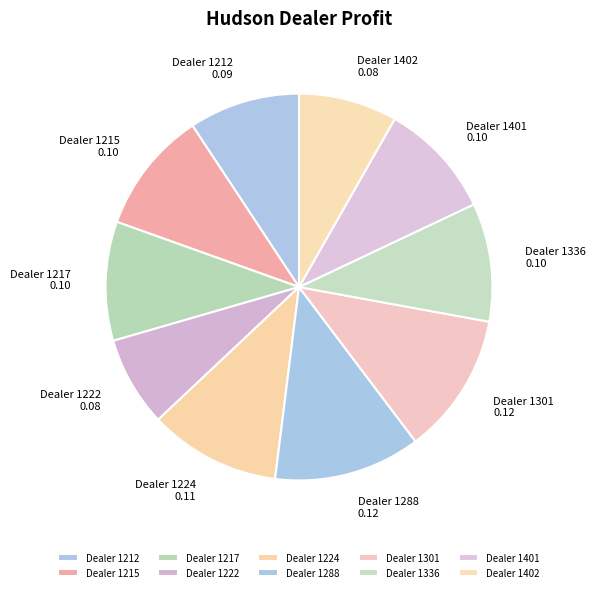

Which has a higher value, Dealer 1222 or Dealer 1402?

Dealer 1402